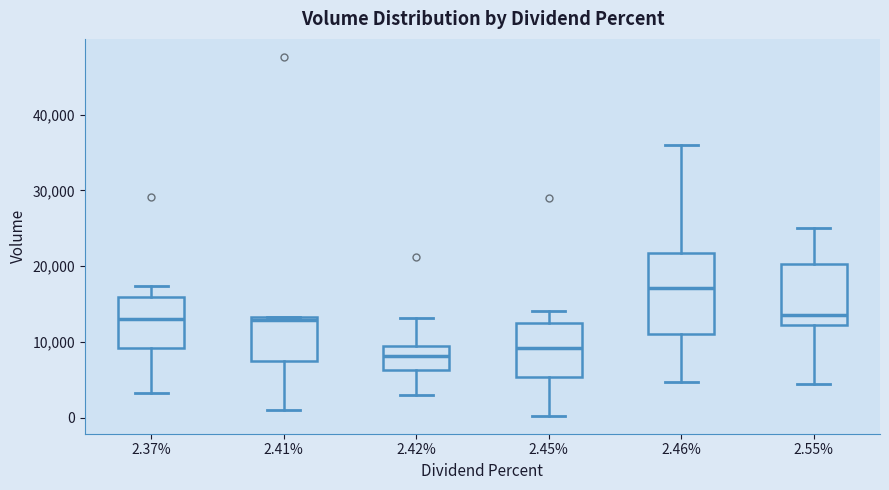

Reading left to right, read every box against the y-axis: the position of its median line, the range the box covers, and the ends of its whiskers. The values are not printed on the chart, so give them approximately, as read against the axis.

2.37%: median 13000, box 9000 to 16000, whiskers 3000 to 17000
2.41%: median 13000, box 8000 to 13000, whiskers 1000 to 13000
2.42%: median 8000, box 6000 to 9000, whiskers 3000 to 13000
2.45%: median 9000, box 5000 to 13000, whiskers 0 to 14000
2.46%: median 17000, box 11000 to 22000, whiskers 5000 to 36000
2.55%: median 14000, box 12000 to 20000, whiskers 4000 to 25000